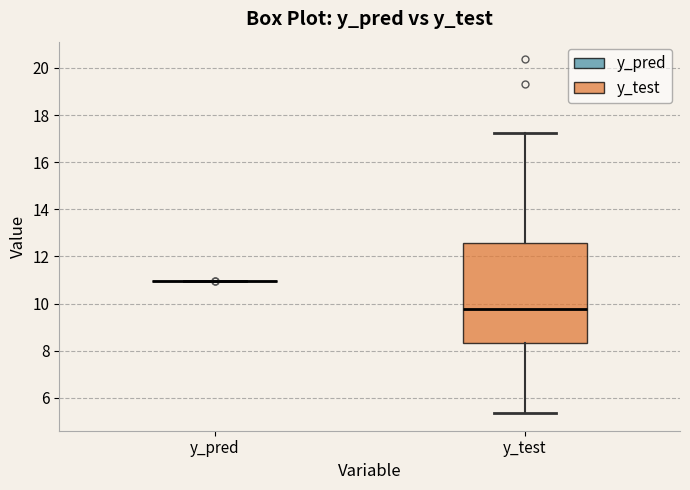

Comparing the boxes themselves (not the whiskers), which one is the tallest?

y_test